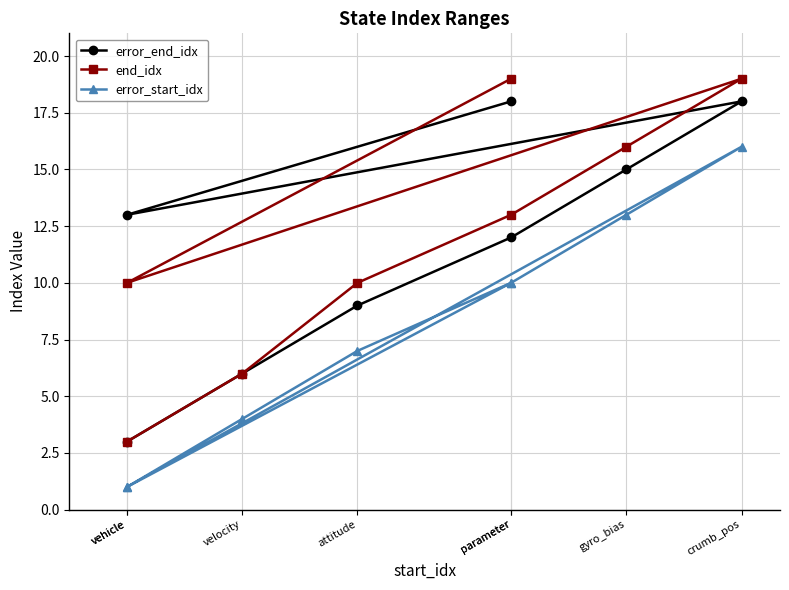

Does the chart have visible grid lines?

Yes